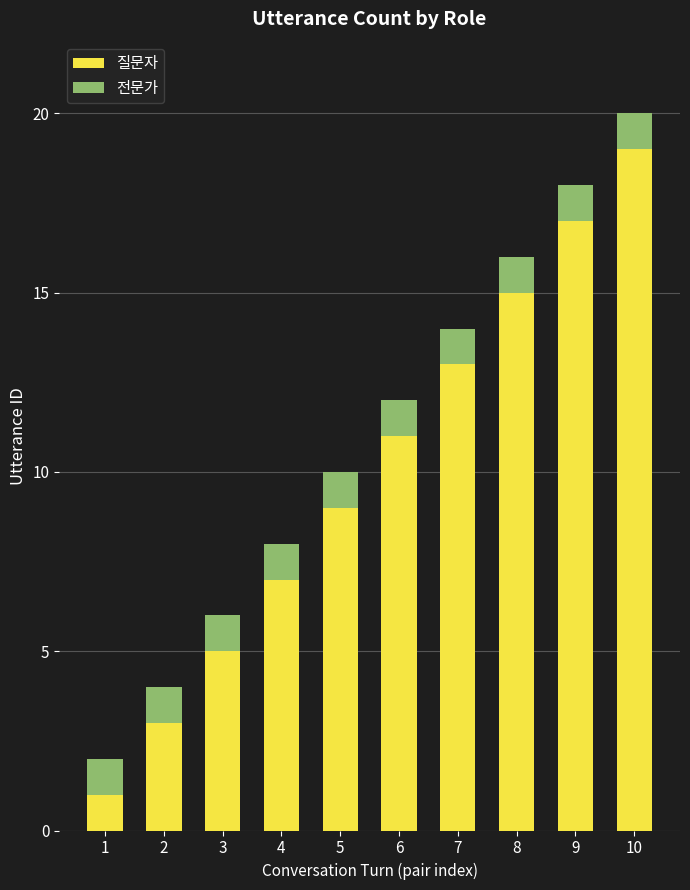

What is the maximum value for 질문자?

19